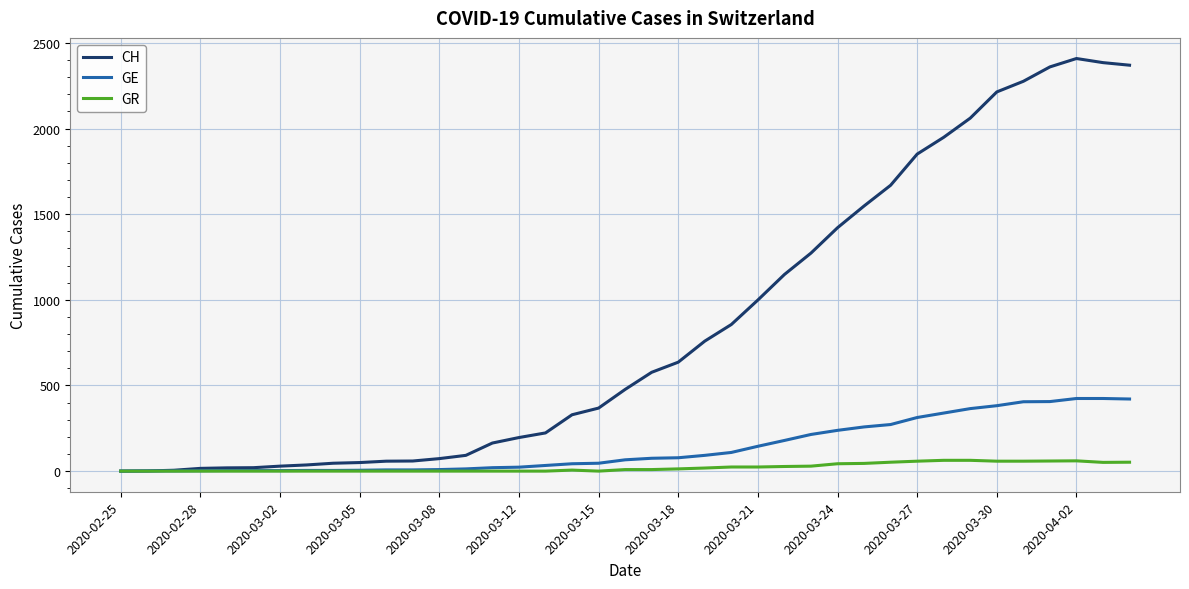

What is the highest value of the GR series?

63